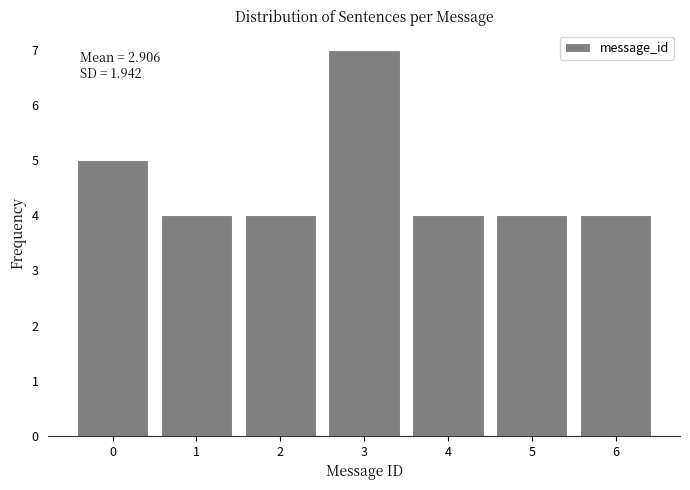

Over which range of the x-axis is the bar tallest?

2.5 to 3.5